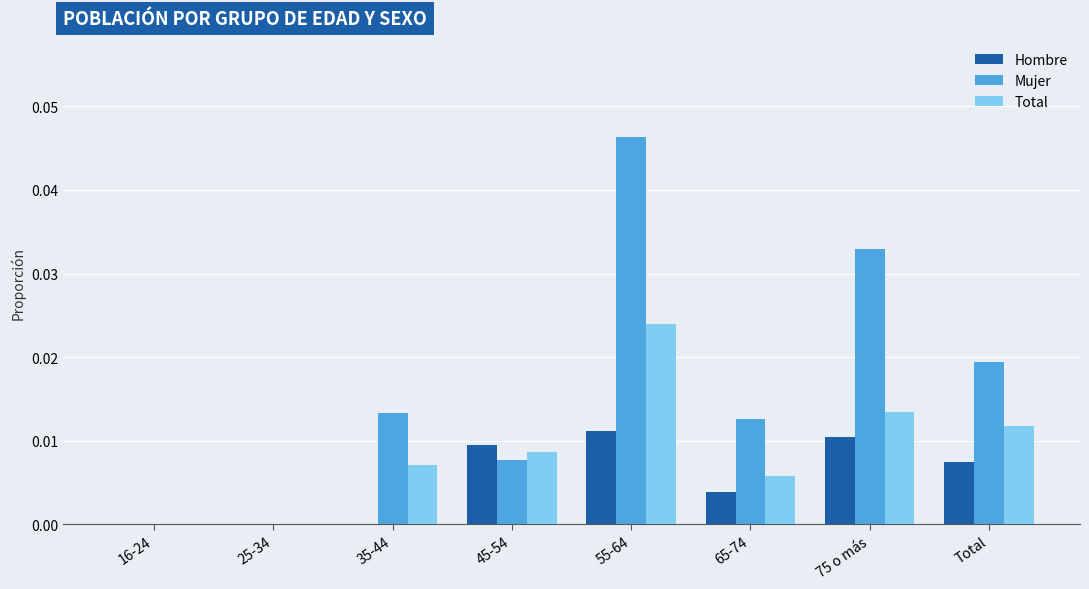

How many series are shown in this chart?

3